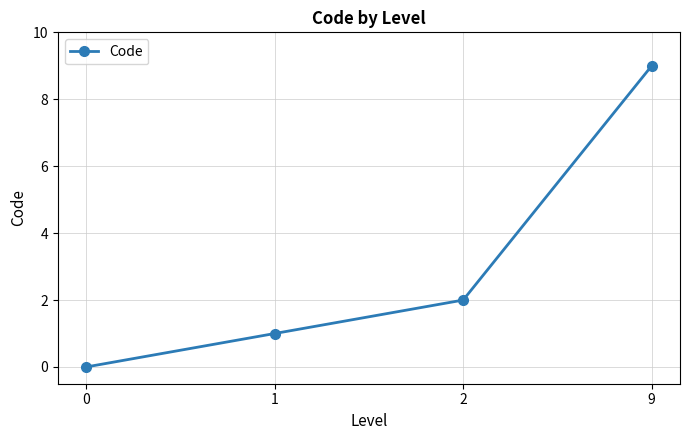

Rank the categories by value from lowest to highest.

0, 1, 2, 9